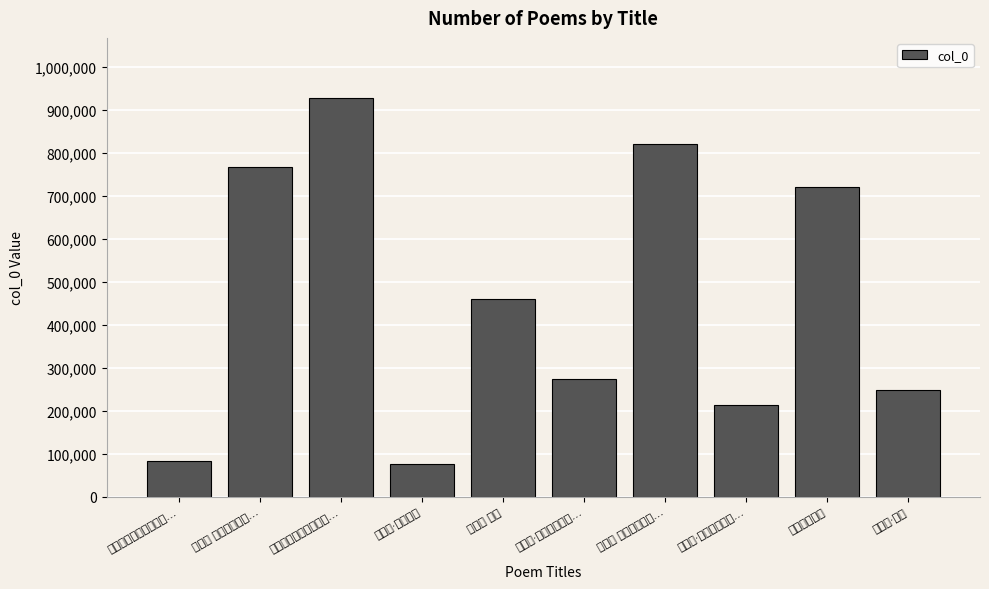

Are the bars grouped side by side (vs. stacked)?

No